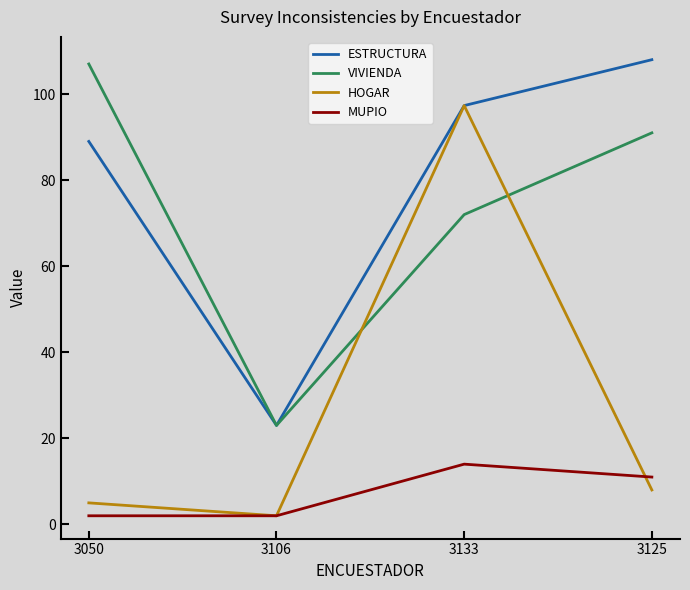

Reading right to left, transcribe all the data shown in this chart.

ESTRUCTURA: 108.0	97.3	23.0	89.0
VIVIENDA: 91.0	72.0	23.0	107.0
HOGAR: 8.0	97.3	2.0	5.0
MUPIO: 11.0	14.0	2.0	2.0